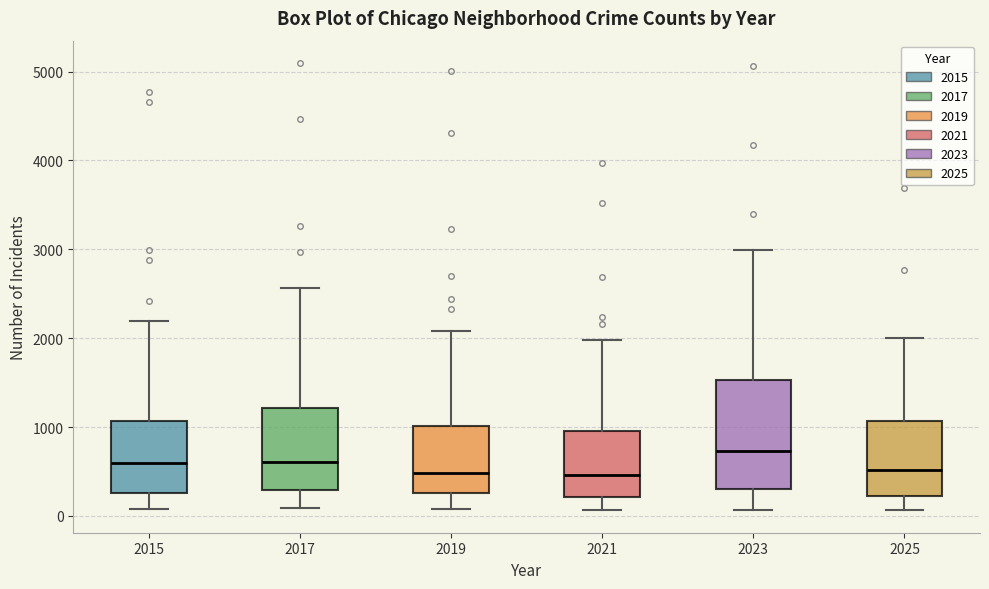

Reading left to right, transcribe this box plot: for each box, give where its median line is, the range the box spans, and where its two whiskers end, as read against the y-axis. The values are not printed on the chart, so give them approximately, as read against the axis.

2015: median 600, box 300 to 1100, whiskers 100 to 2200
2017: median 600, box 300 to 1200, whiskers 100 to 2600
2019: median 500, box 300 to 1000, whiskers 100 to 2100
2021: median 500, box 200 to 900, whiskers 100 to 2000
2023: median 700, box 300 to 1500, whiskers 100 to 3000
2025: median 500, box 200 to 1100, whiskers 100 to 2000